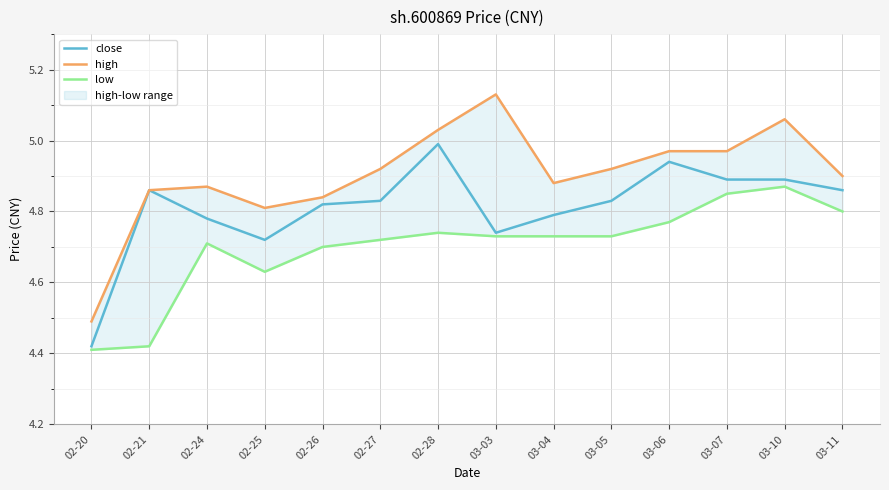

At 03-04, list the series in order from smallest to largest.

low, close, high